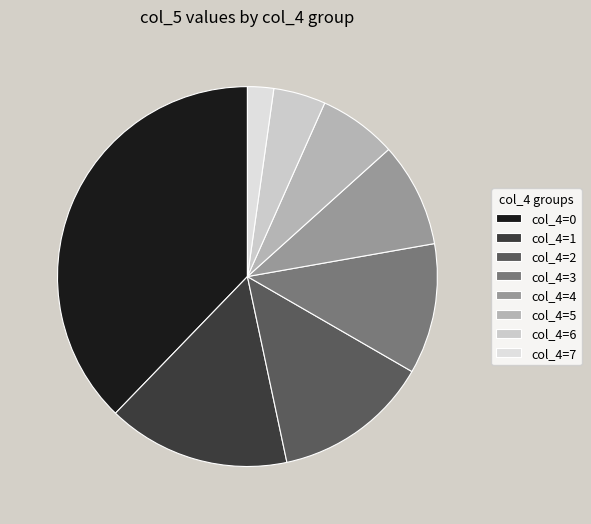

How many segments does this pie chart have?

8